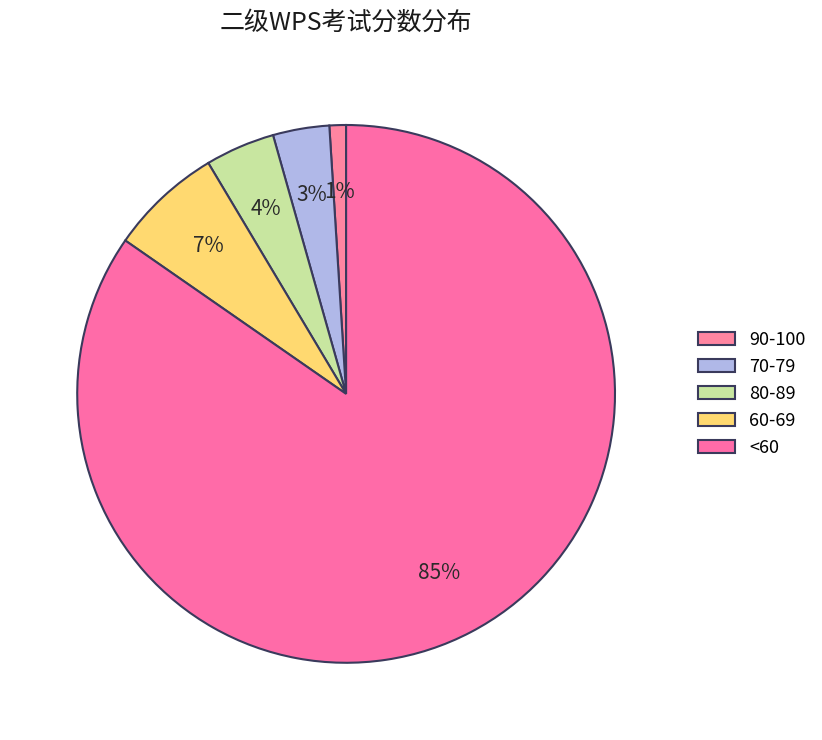

What is the total percentage of <60 and 60-69?

91.4%